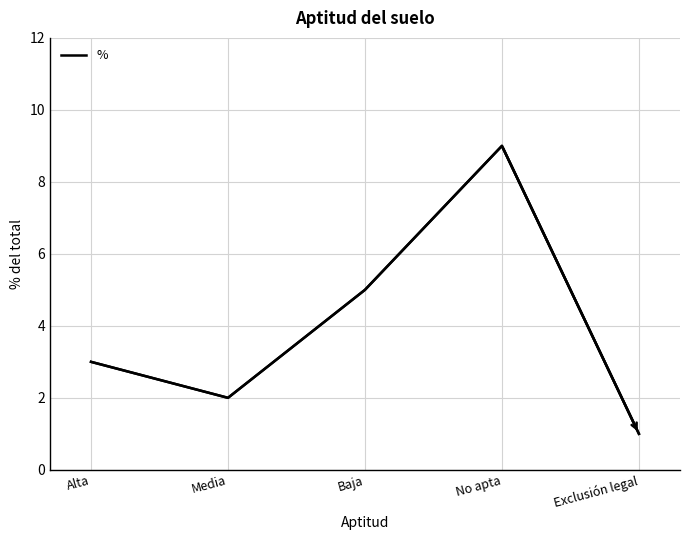

How many series are shown in this chart?

1